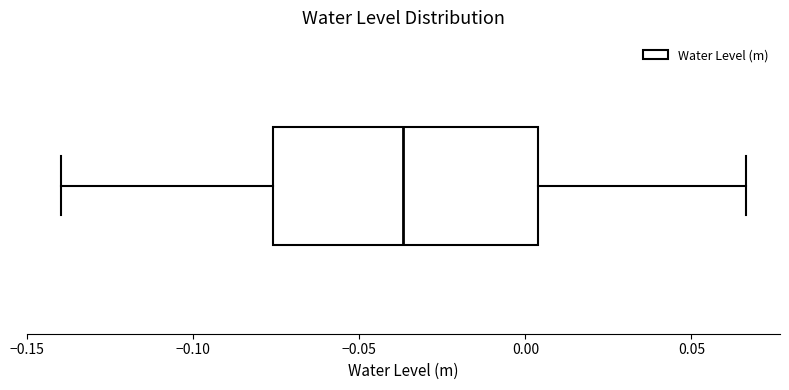

Read this box plot against the x-axis: the position of the median line, the range covered by the box, and the ends of both whiskers. The values are not printed on the chart, so give them approximately, as read against the axis.

median -0.035, box -0.075 to 0.005, whiskers -0.140 to 0.065